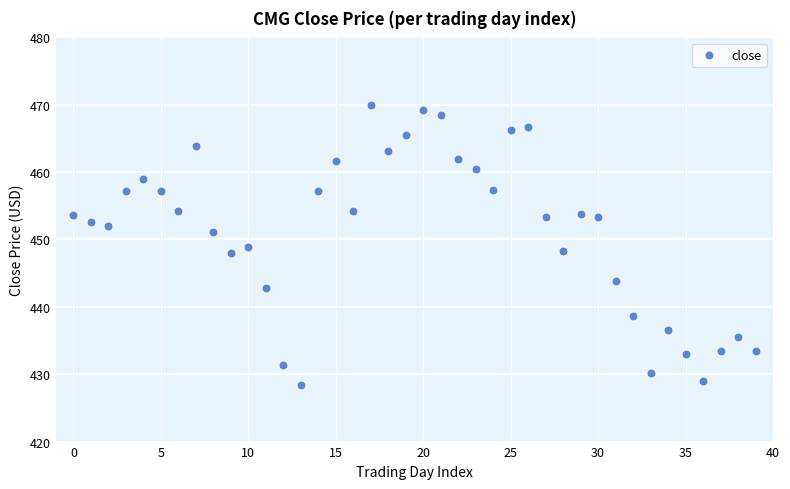

Count the number of points in this scatter plot.

40